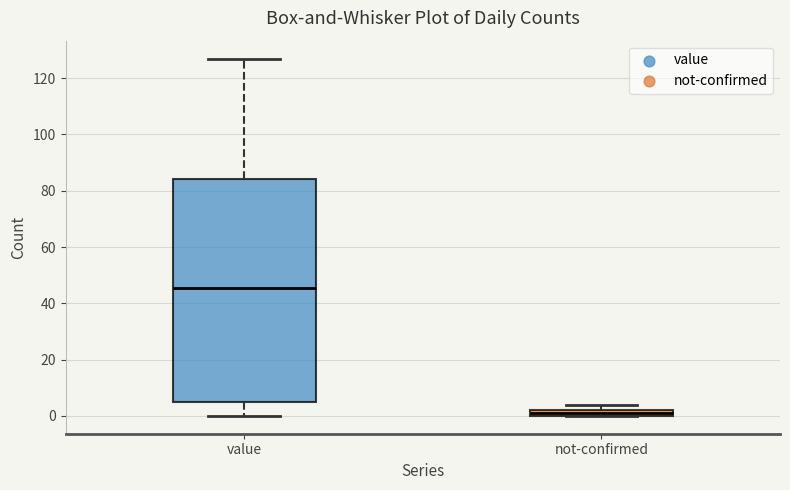

Which box has the lowest median line?

not-confirmed